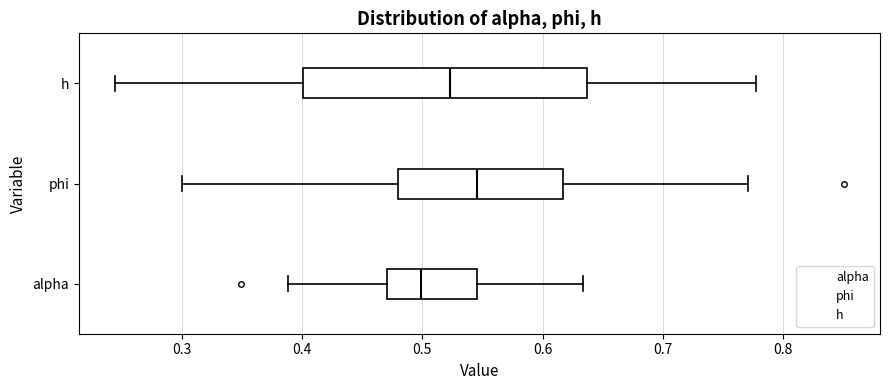

Comparing the boxes themselves (not the whiskers), which one is the widest?

h